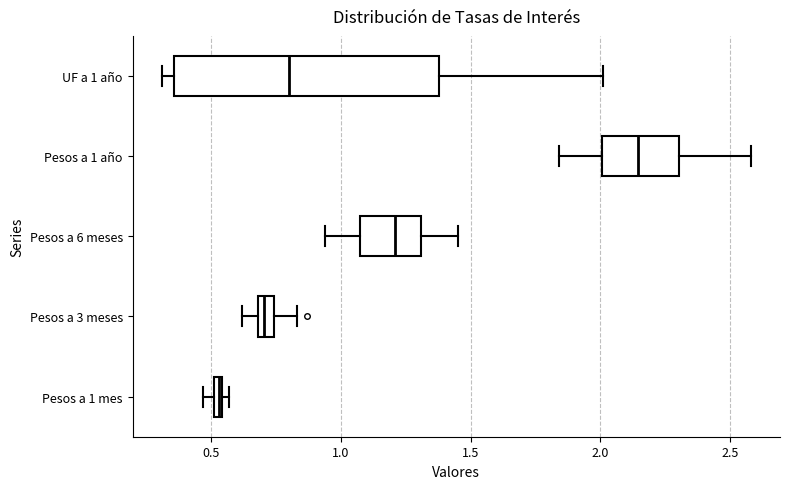

Which box's median line is the furthest to the left?

Pesos a 1 mes